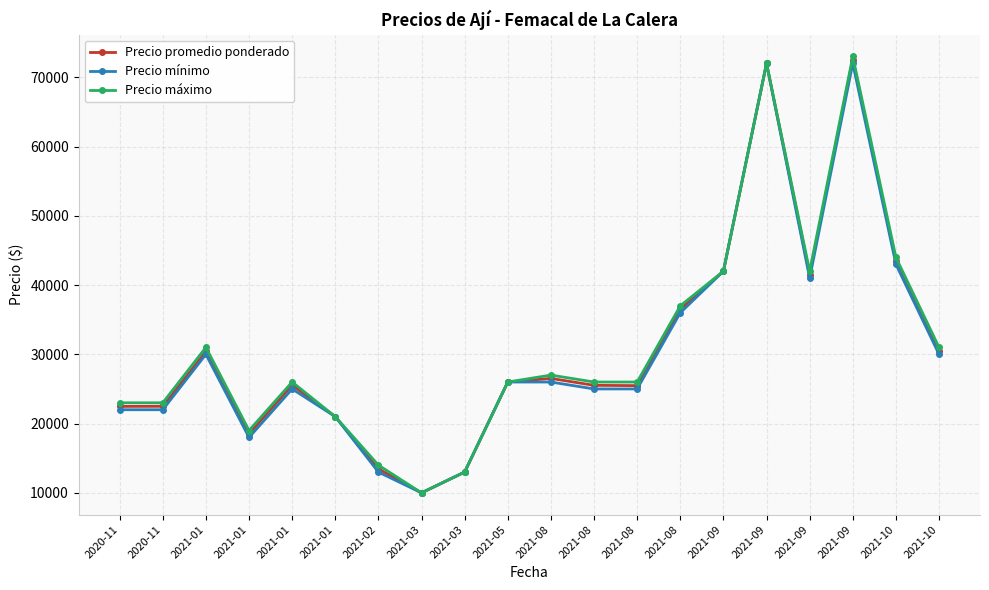

True or false: Precio máximo has more than 1 interior local peaks.

True